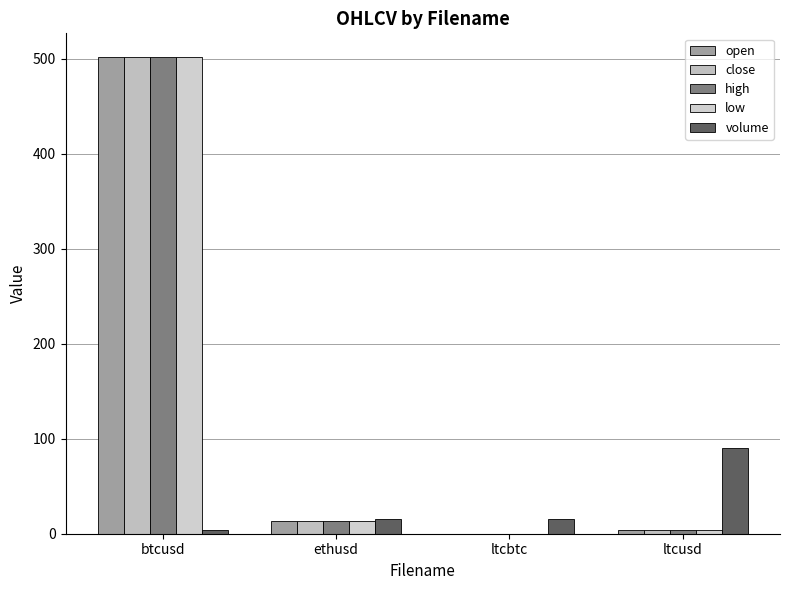

Which category has the highest value in the close series?

btcusd